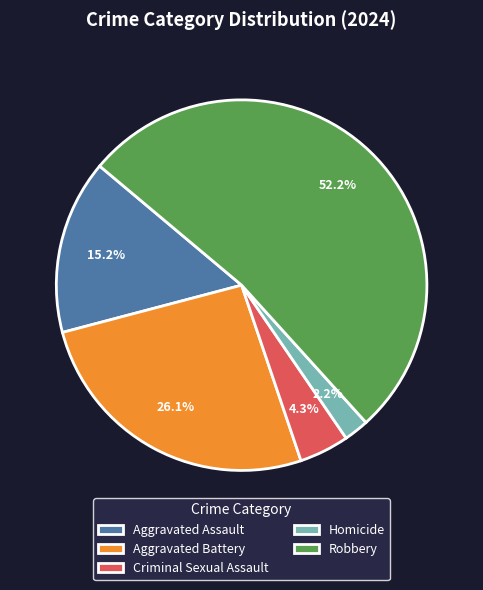

How many segments does this pie chart have?

5